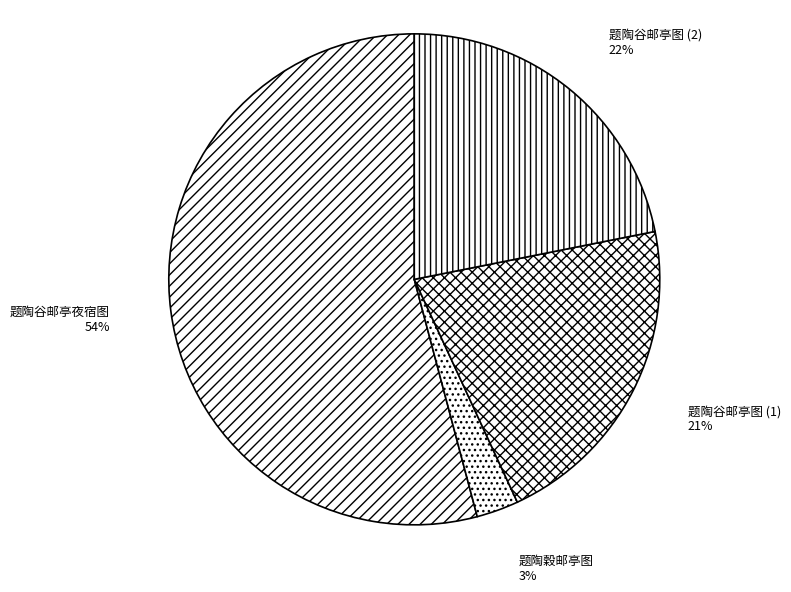

What is the largest slice in the pie chart?

题陶谷邮亭夜宿图